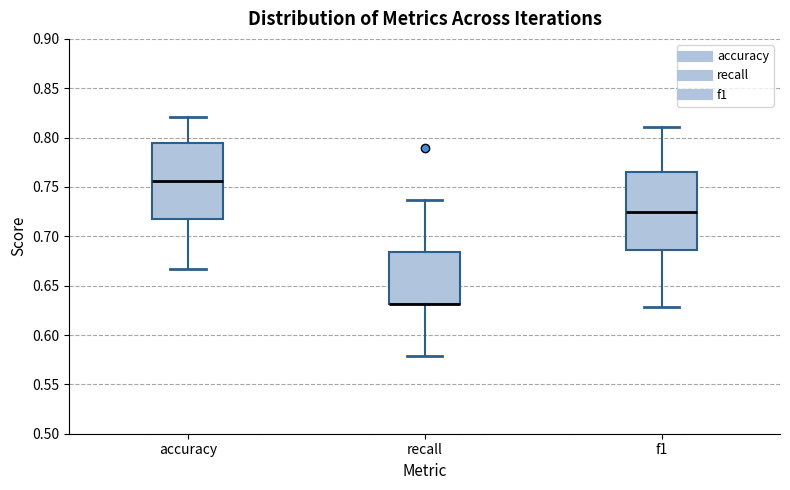

Reading left to right, read every box against the y-axis: the position of its median line, the range the box covers, and the ends of its whiskers. The values are not printed on the chart, so give them approximately, as read against the axis.

accuracy: median 0.755, box 0.720 to 0.795, whiskers 0.665 to 0.820
recall: median 0.630 (drawn on the box's lower edge), box 0.630 to 0.685, whiskers 0.580 to 0.735
f1: median 0.725, box 0.685 to 0.765, whiskers 0.630 to 0.810